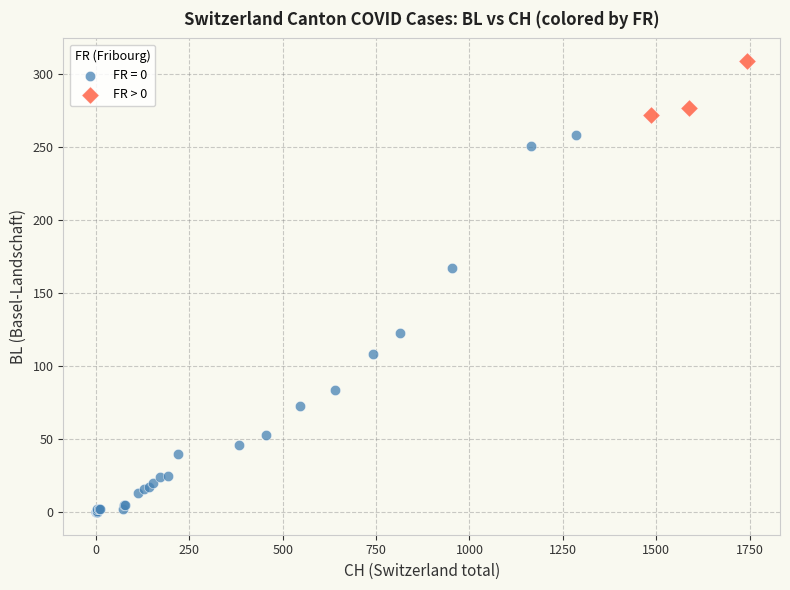

Which series has the widest spread of Y values?

FR = 0